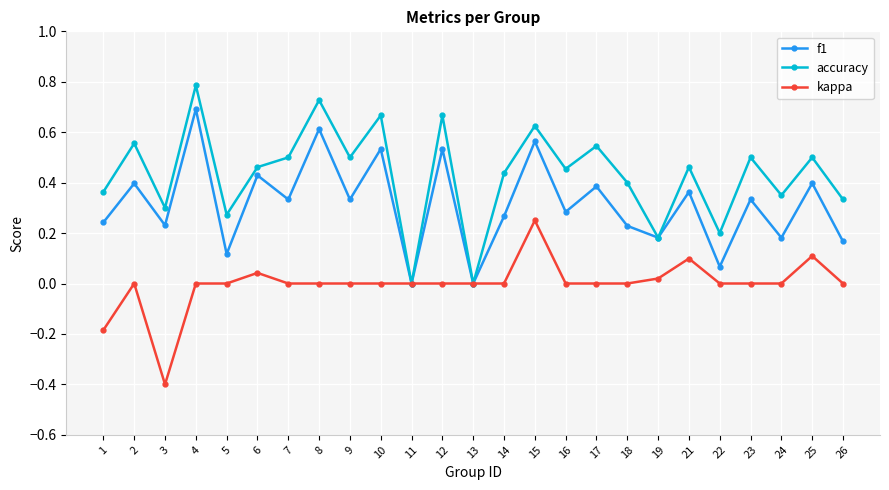

True or false: kappa has more than 0 points higher than both neighbors.

True